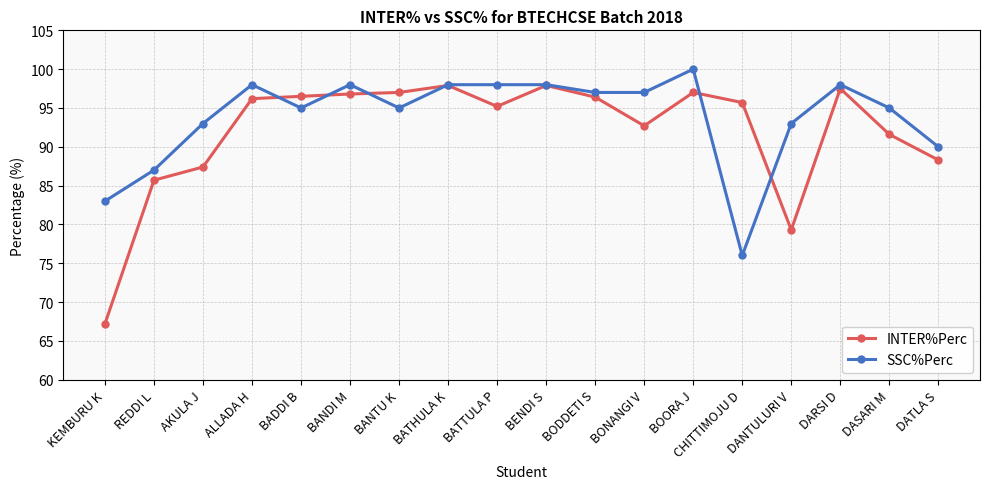

Between DASARI M and DATLA S, which series saw the biggest shift?

SSC%Perc